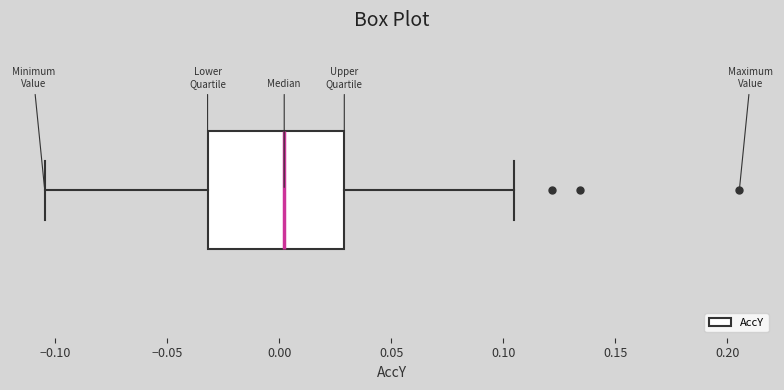

Read this box plot against the x-axis: the position of the median line, the range covered by the box, and the ends of both whiskers. The values are not printed on the chart, so give them approximately, as read against the axis.

median 0.000, box -0.030 to 0.030, whiskers -0.105 to 0.105